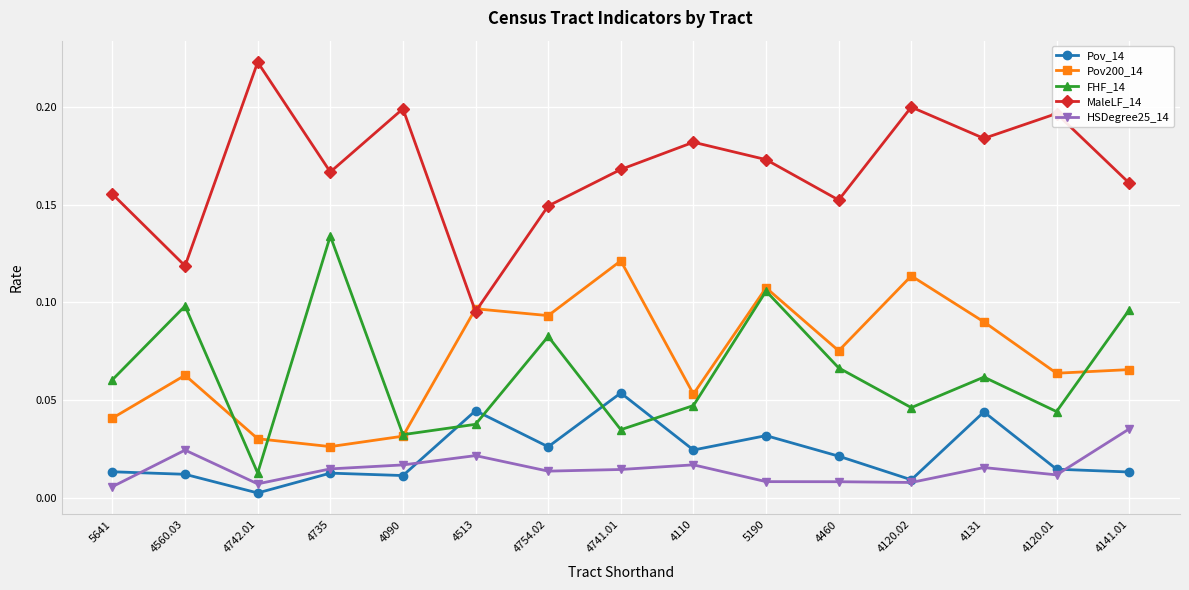

In Pov_14, how many points are lower than both neighbors (excluding endpoints)?

5